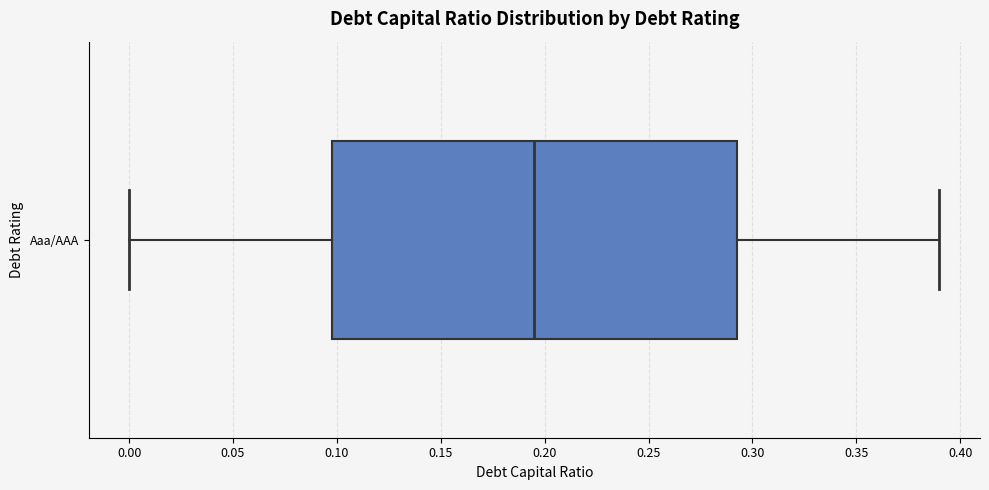

Where is the left edge of the box for Aaa/AAA on the x-axis? The values are not printed on the chart, so give them approximately, as read against the axis.

0.100